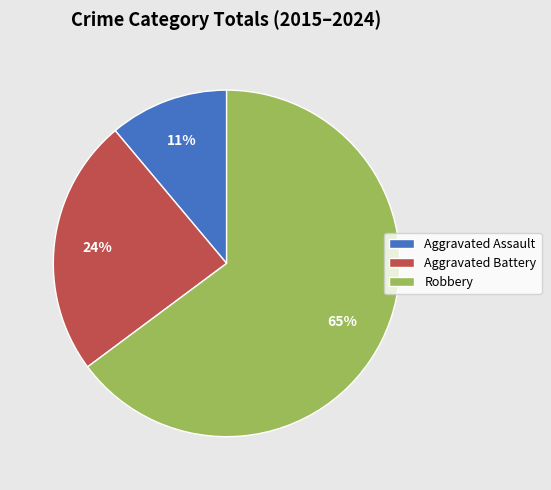

Is there any slice that represents more than half of the pie?

Yes